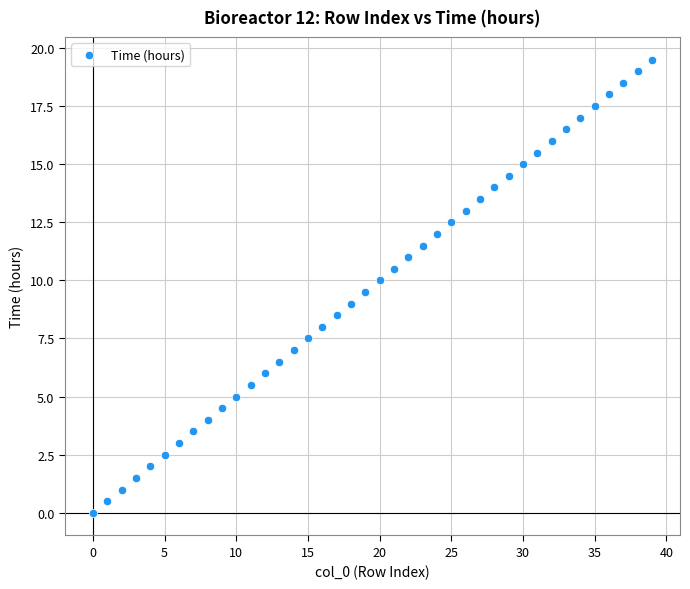

What is the range of Y values (max minus min)?

19.5